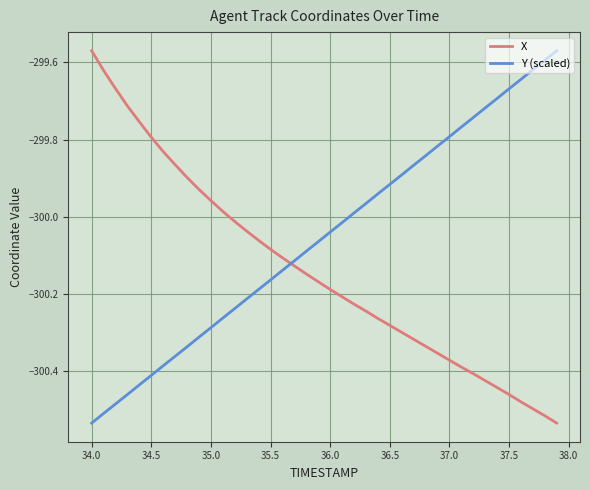

Is this an area chart (filled region under the line)?

No